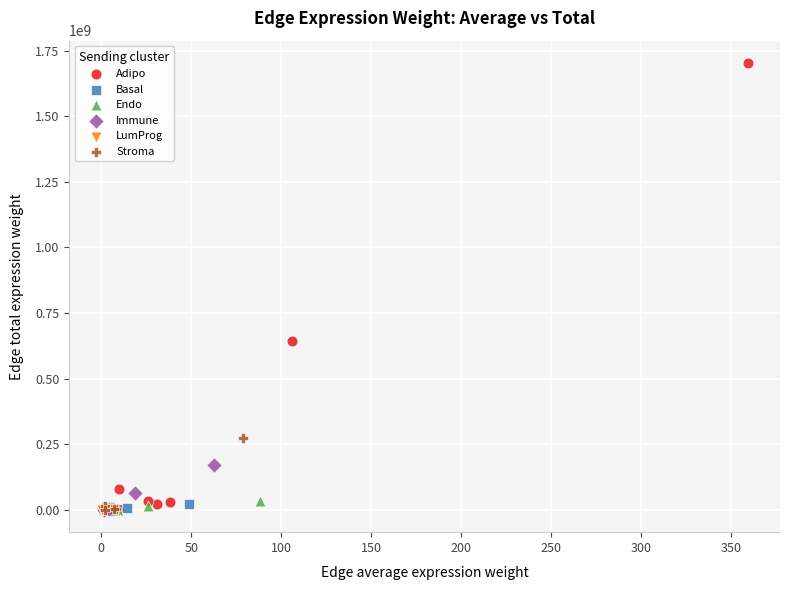

Which series has the largest Y range (max minus min)?

Adipo